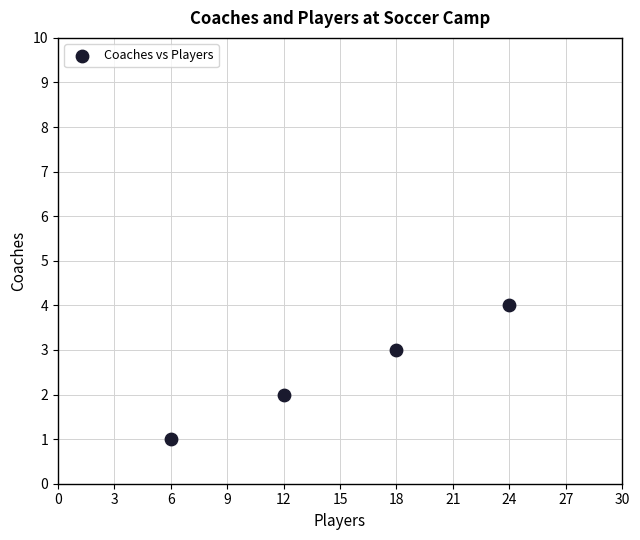

What is the range of Y values (max minus min)?

3